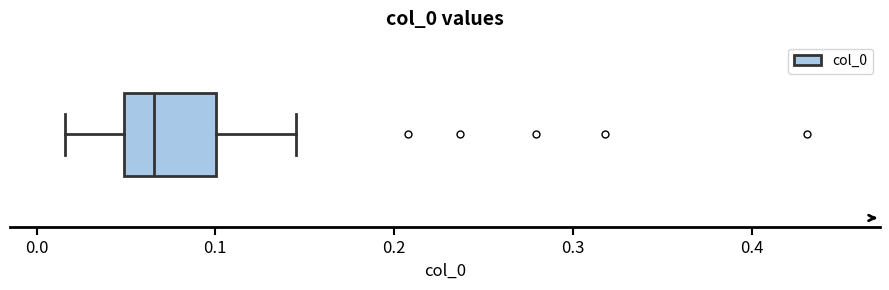

Transcribe this box plot: give where the median line is, the range the box spans, and where the two whiskers end, as read against the x-axis. The values are not printed on the chart, so give them approximately, as read against the axis.

median 0.07, box 0.05 to 0.10, whiskers 0.02 to 0.14